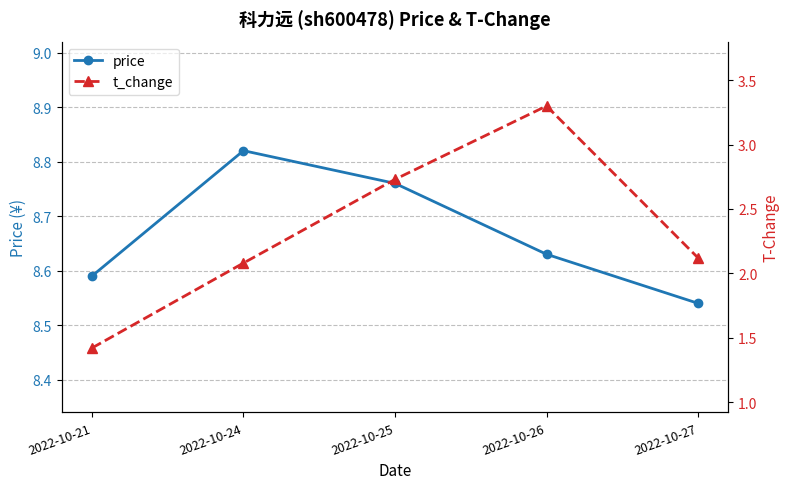

Which label corresponds to the smallest value in the chart?

2022-10-21